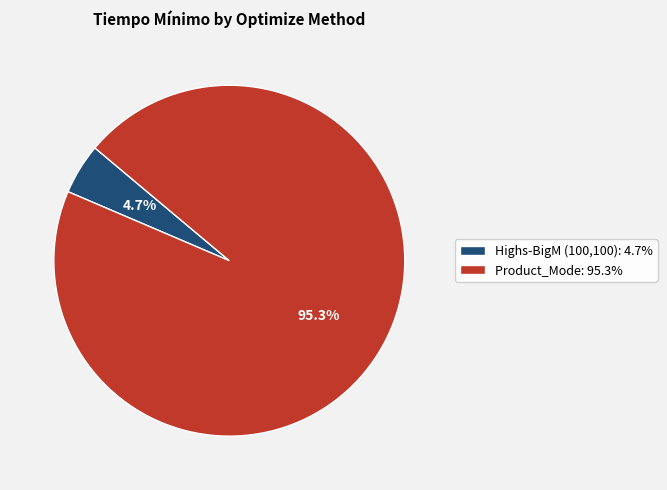

To the nearest percent, what is the difference between the Product_Mode and Highs-BigM (100,100) slice percentages?

91%